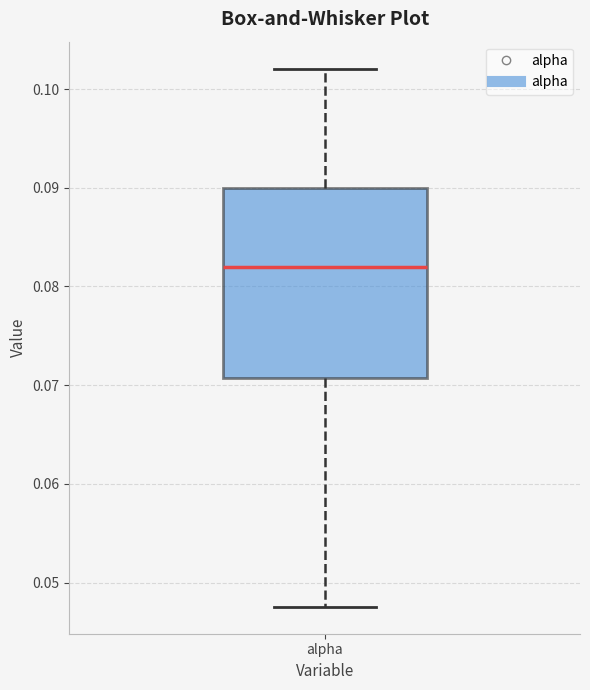

Where is the lower edge of the box for alpha on the y-axis? The values are not printed on the chart, so give them approximately, as read against the axis.

0.071